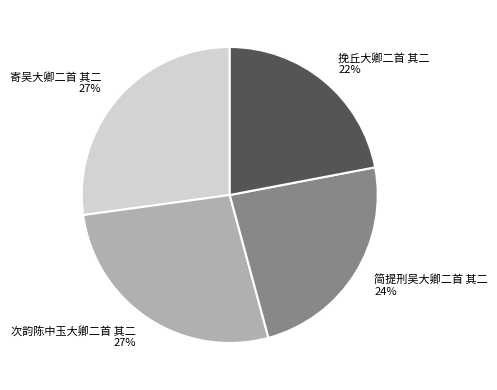

True or false: 次韵陈中玉大卿二首 其二 accounts for 27% of the total.

True